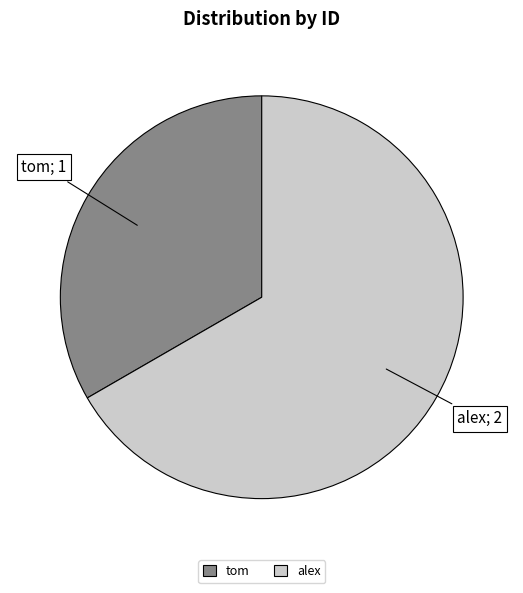

Is the sum of alex and tom greater than half?

Yes